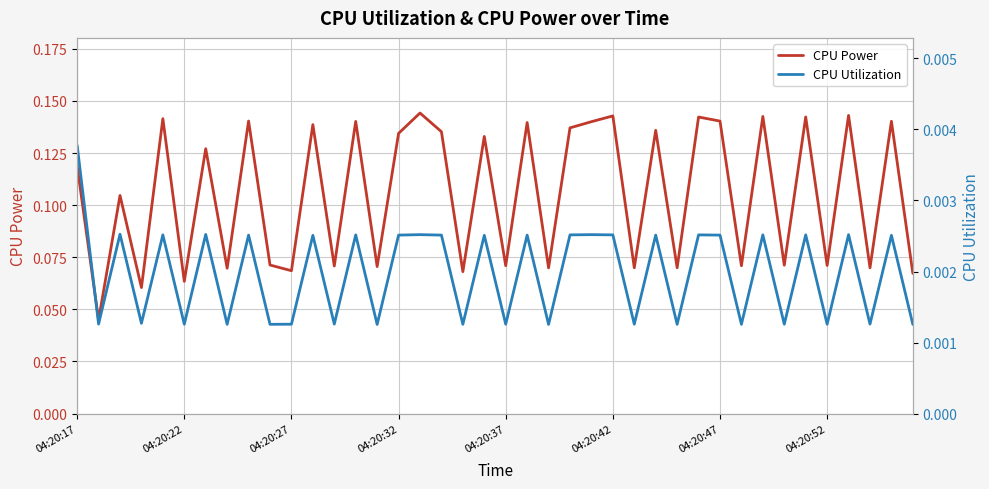

Is it true that CPU Power equals 0.2 at 04:20:47?

False